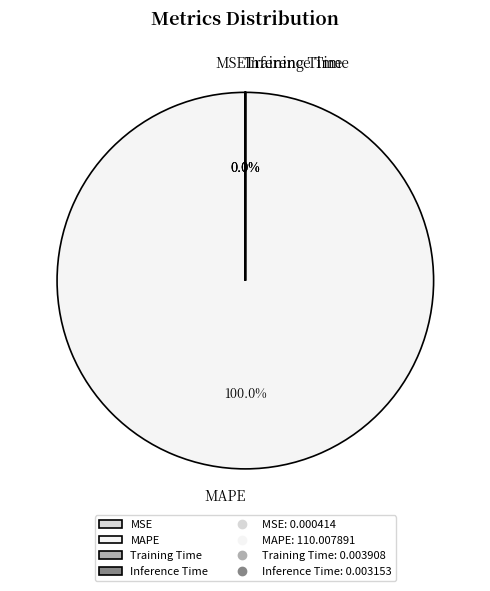

How many segments does this pie chart have?

4